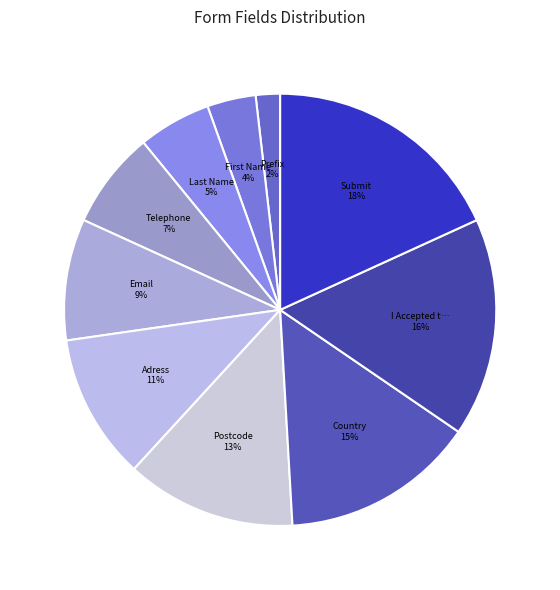

Count the number of slices in the pie.

10